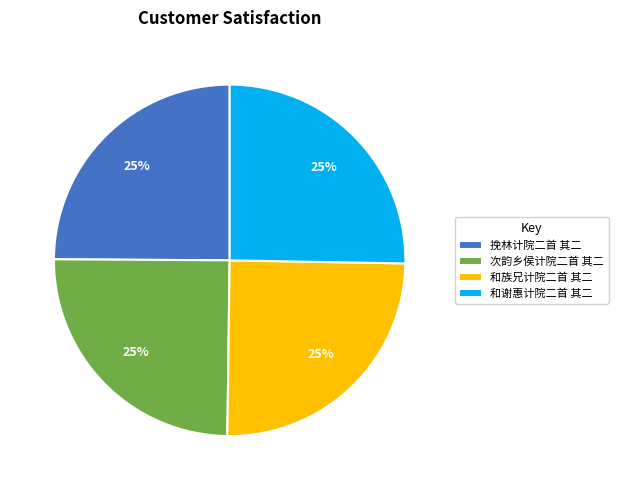

How many slices are in this pie chart?

4